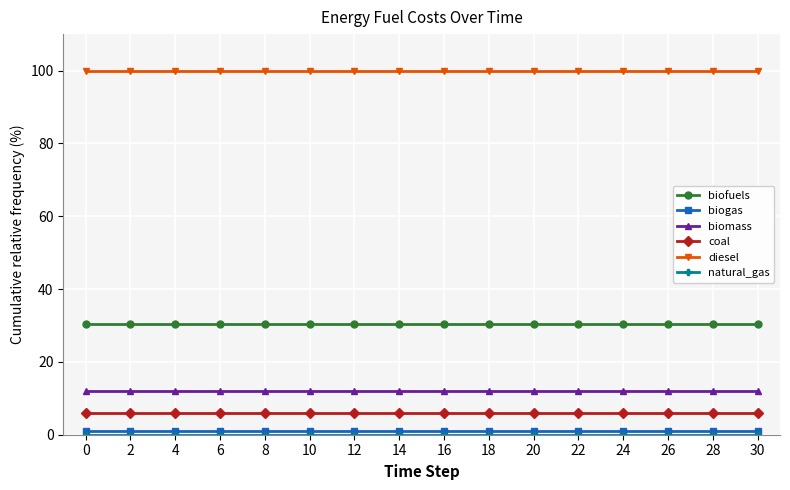

True or false: biomass and biofuels cross at least once.

False